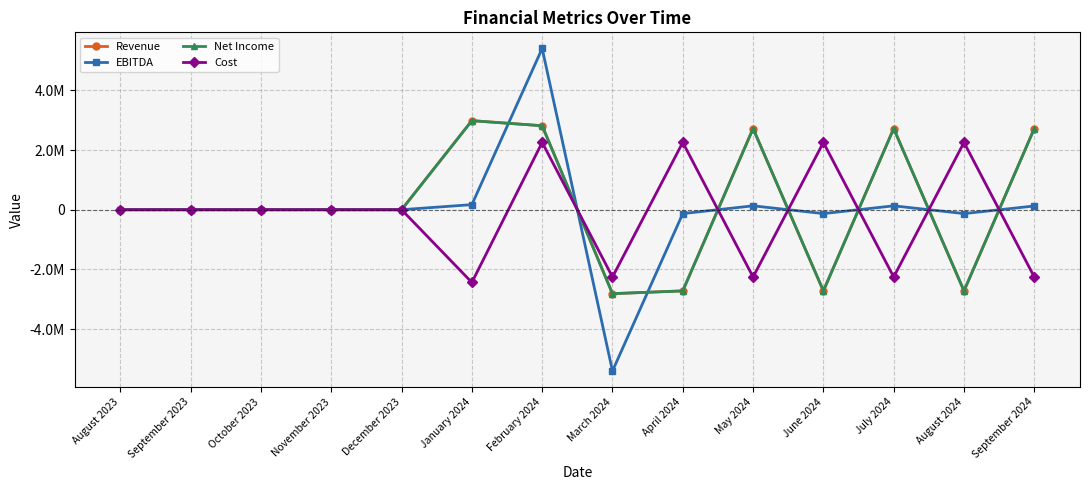

How many times do Net Income and Cost cross each other?

6